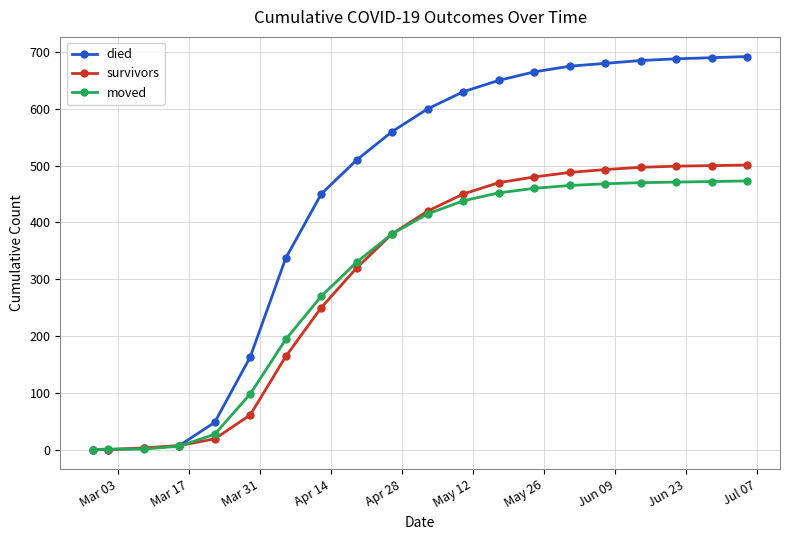

What is the greatest value displayed?

692